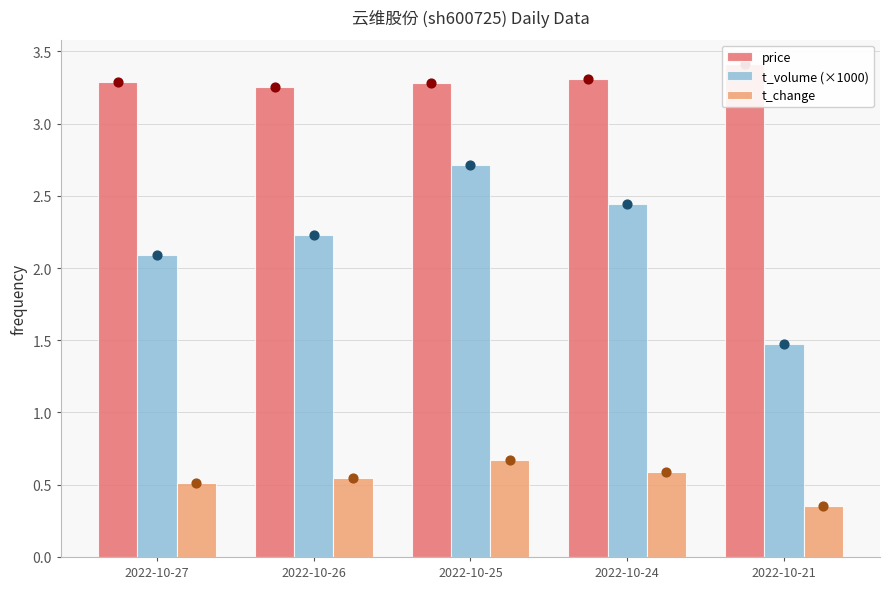

Which series has the largest total across all categories?

price